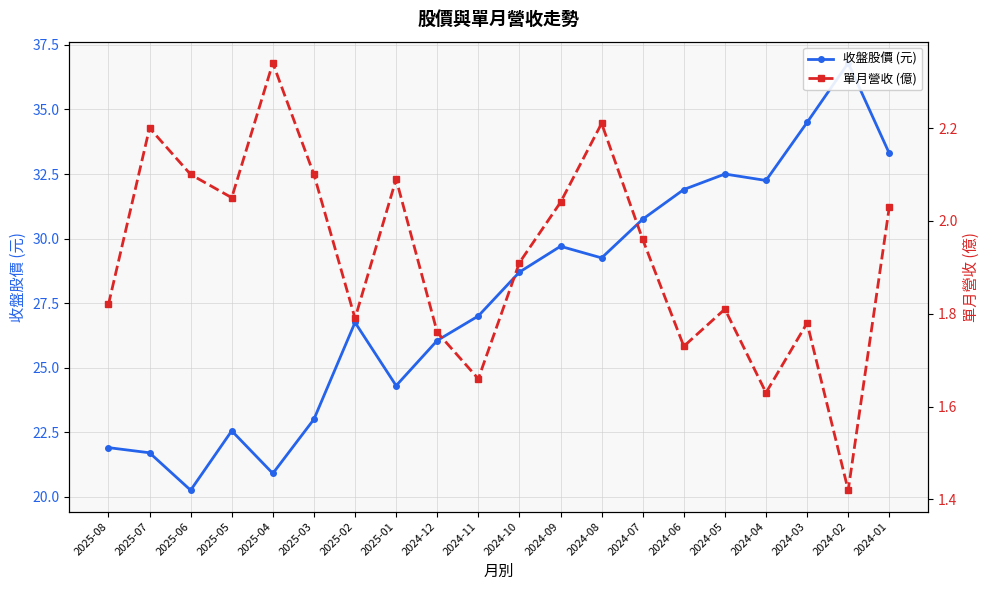

List the series in order of their overall mean, highest first.

收盤股價 (元), 單月營收 (億)